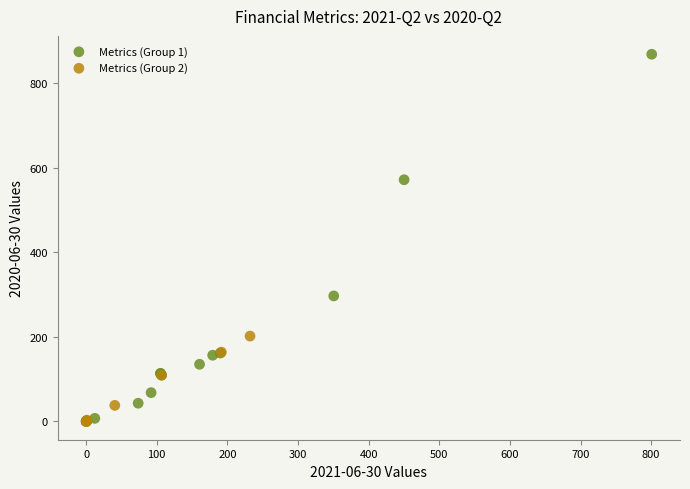

Which series contains the highest Y value?

Metrics (Group 1)